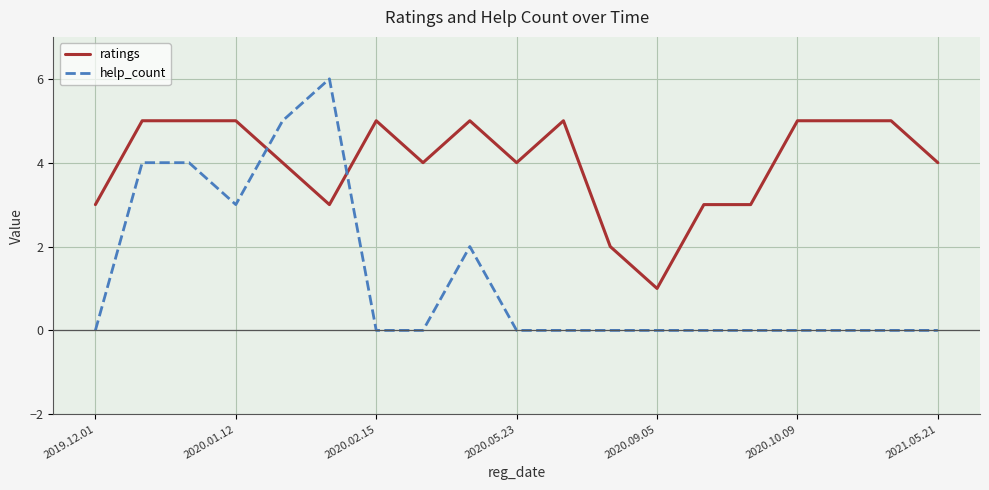

True or false: help_count and ratings cross at least once.

True